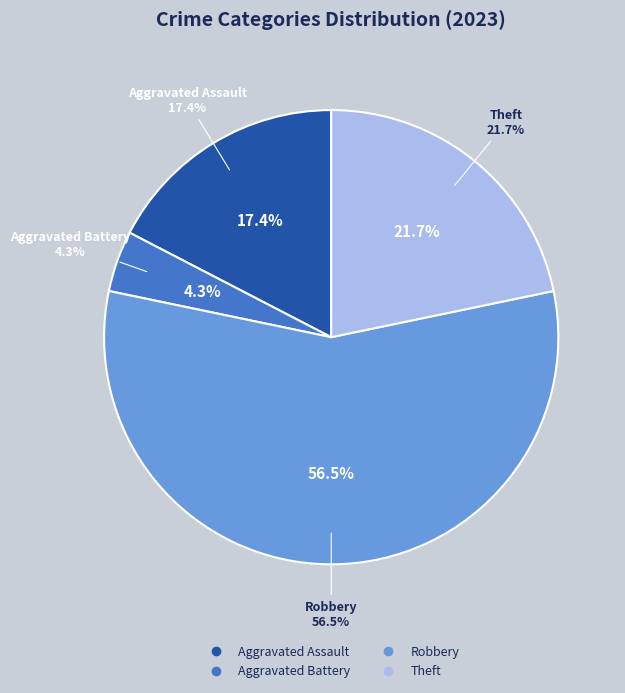

Does any single category account for the majority?

Yes